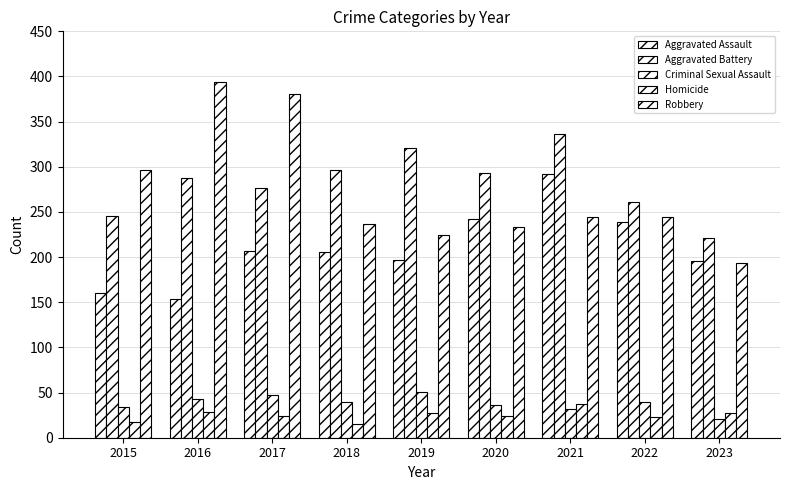

Reading left to right, extract all data points from this chart.

Aggravated Assault: 2015=160	2016=154	2017=207	2018=206	2019=197	2020=242	2021=292	2022=239	2023=196
Aggravated Battery: 2015=246	2016=288	2017=277	2018=296	2019=321	2020=293	2021=336	2022=261	2023=221
Criminal Sexual Assault: 2015=34	2016=43	2017=47	2018=40	2019=51	2020=36	2021=32	2022=40	2023=21
Homicide: 2015=17	2016=29	2017=24	2018=15	2019=27	2020=24	2021=37	2022=23	2023=27
Robbery: 2015=297	2016=394	2017=381	2018=237	2019=224	2020=233	2021=244	2022=244	2023=193